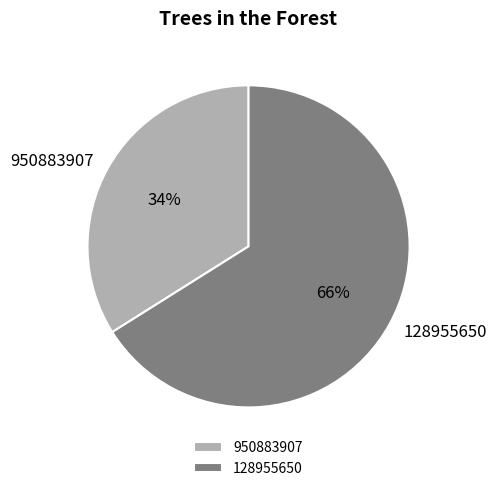

Which has a higher value, 128955650 or 950883907?

128955650